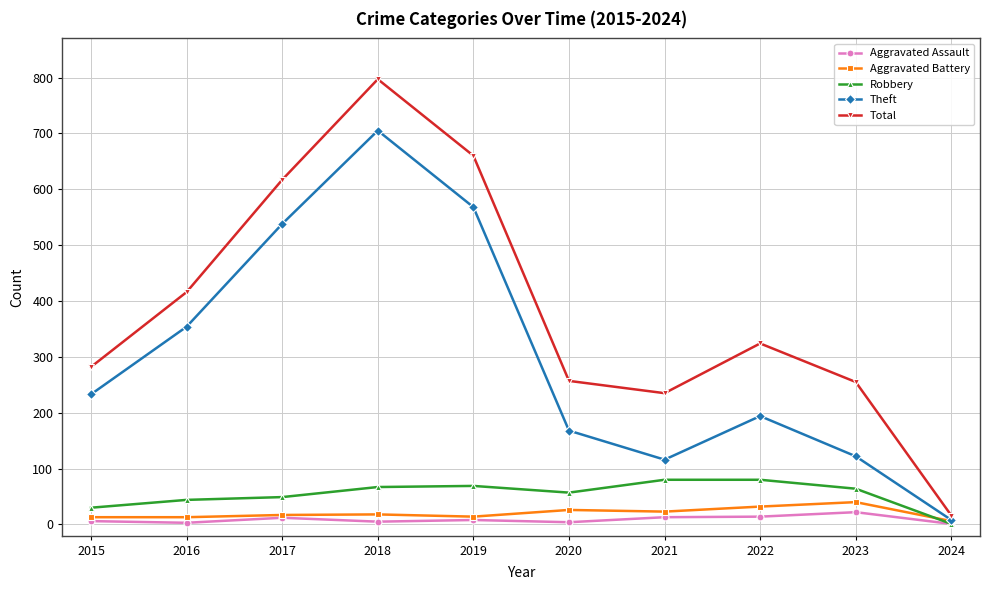

What is the value of the Total point at the 6th from the left?

257